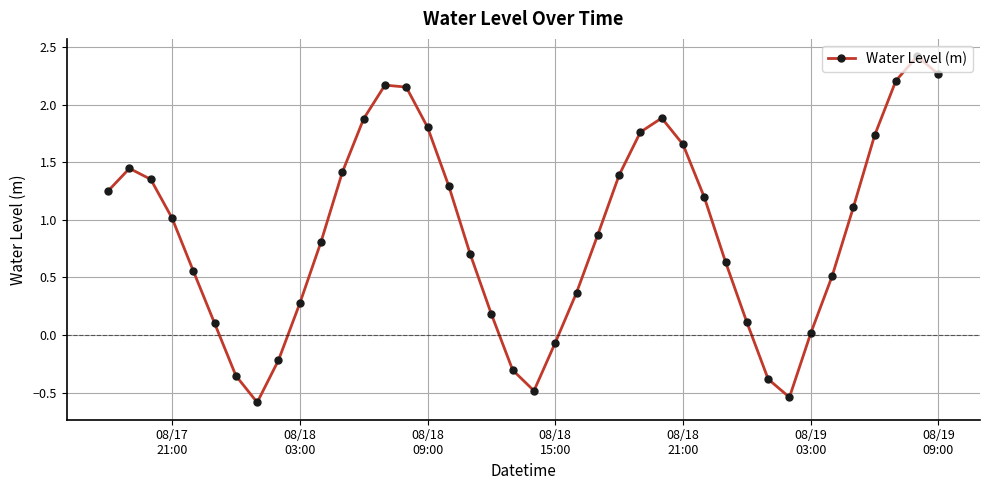

What is the value of the 6th point from the left?

0.1